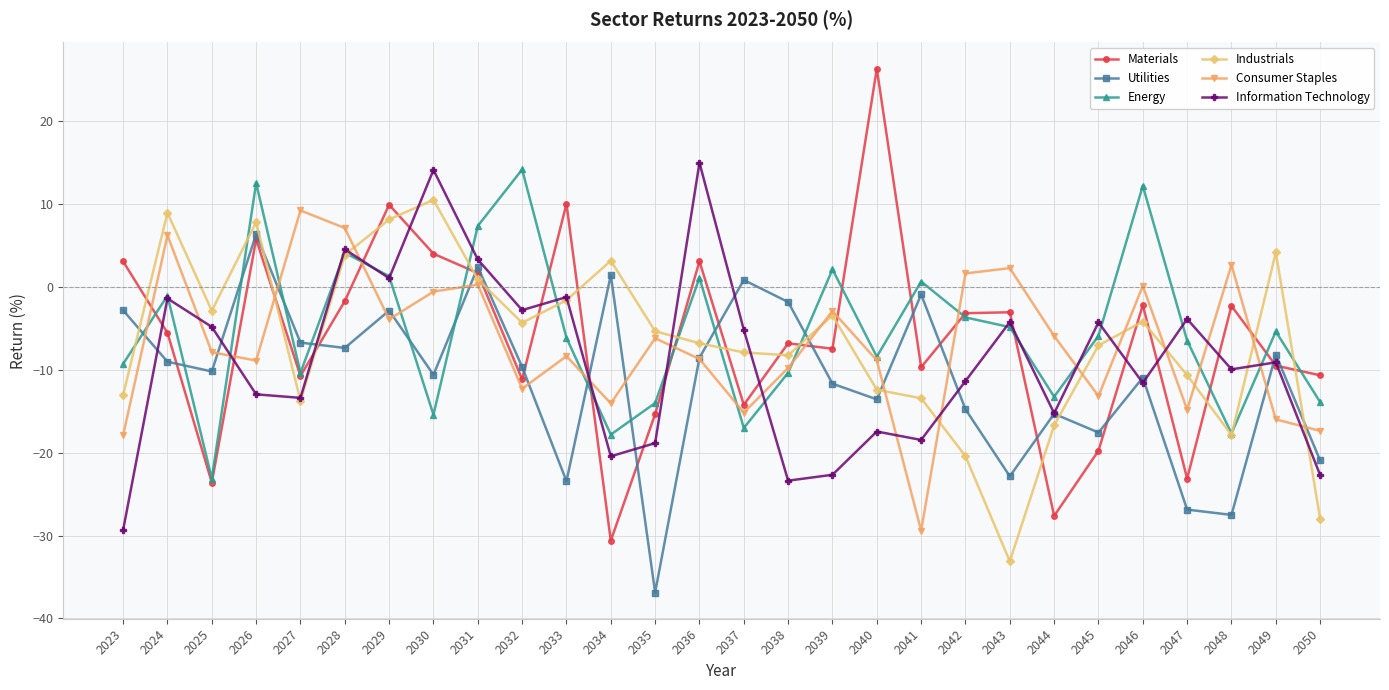

What value does the Industrials series have at 2043?

-33.1